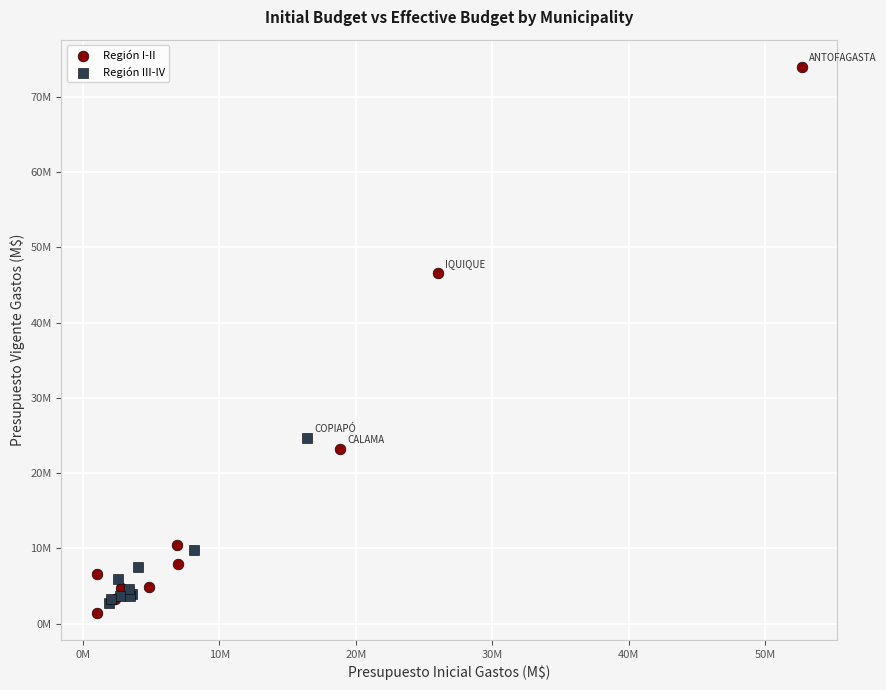

Which series reaches the maximum Y coordinate?

Región I-II